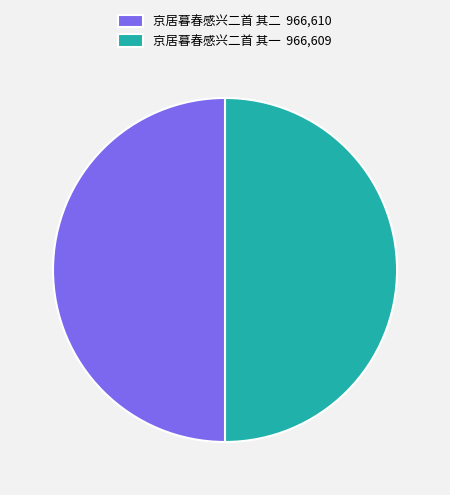

Combined, do 京居暮春感兴二首 其一 966,609 and 京居暮春感兴二首 其二 966,610 account for over 50%?

Yes